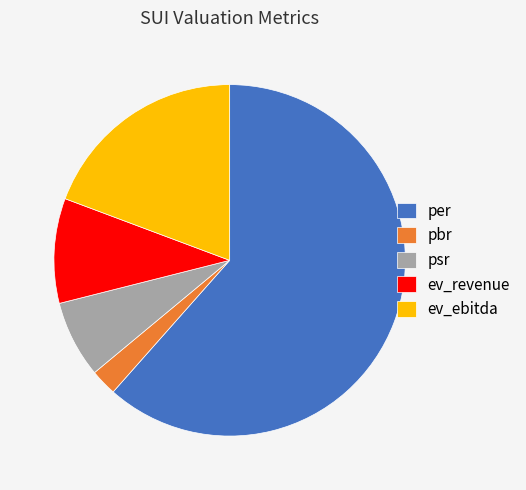

Count the number of slices in the pie.

5